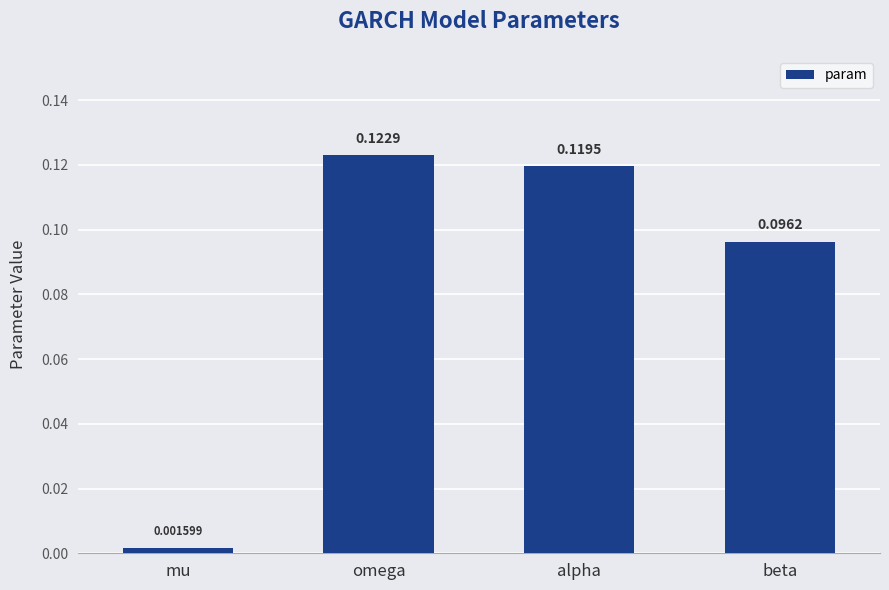

What is the label of the 4th bar from the left?

beta